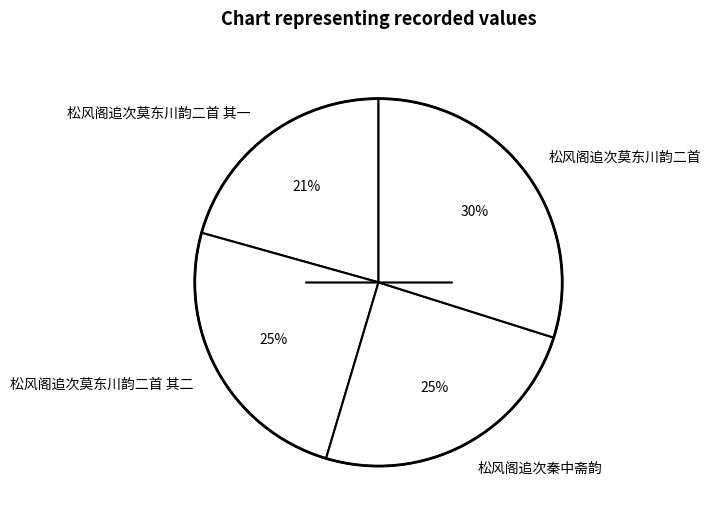

What percentage is the 松风阁追次莫东川韵二首 其二 slice, to the nearest percent?

25%